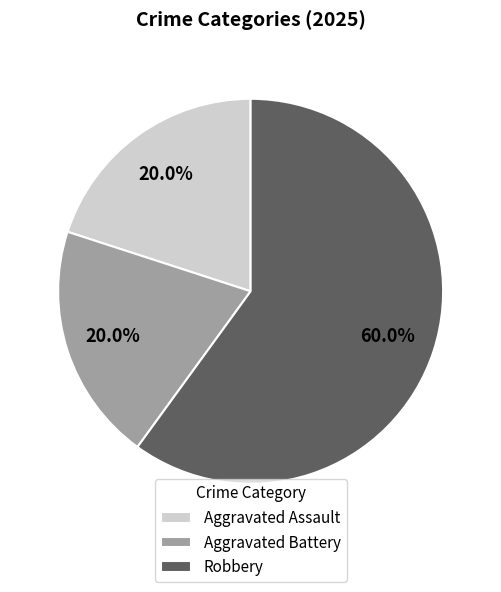

To the nearest percent, what percentage of the pie is Aggravated Battery?

20%